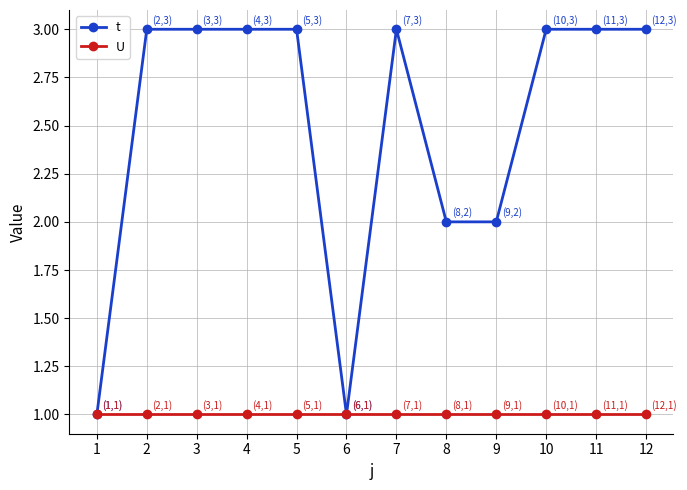

List the series in order of their peak value, highest first.

t, U